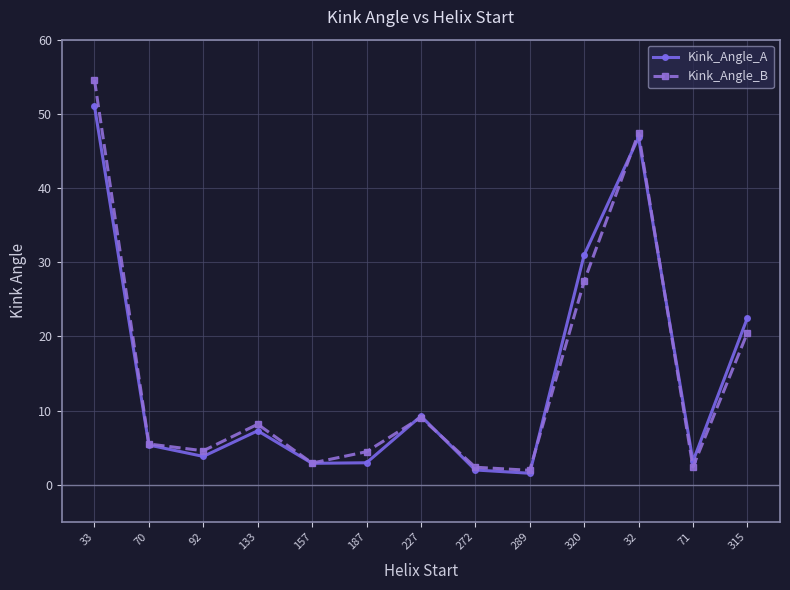

At which category does Kink_Angle_A reach its first local valley?

92